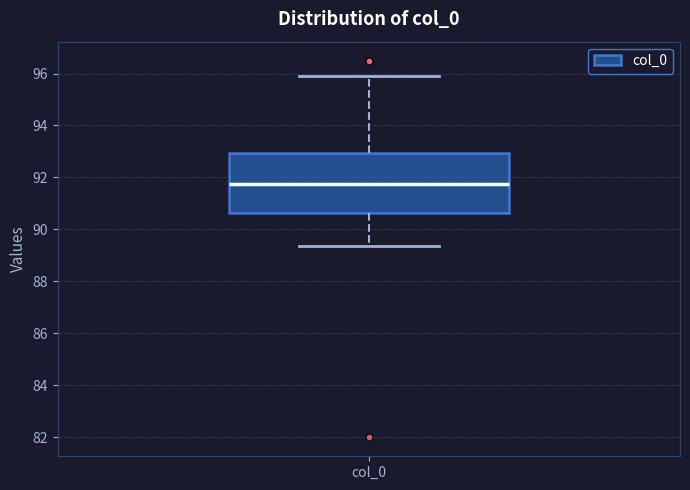

Read this box plot against the y-axis: the position of the median line, the range covered by the box, and the ends of both whiskers. The values are not printed on the chart, so give them approximately, as read against the axis.

median 91.8, box 90.6 to 93.0, whiskers 89.4 to 96.0